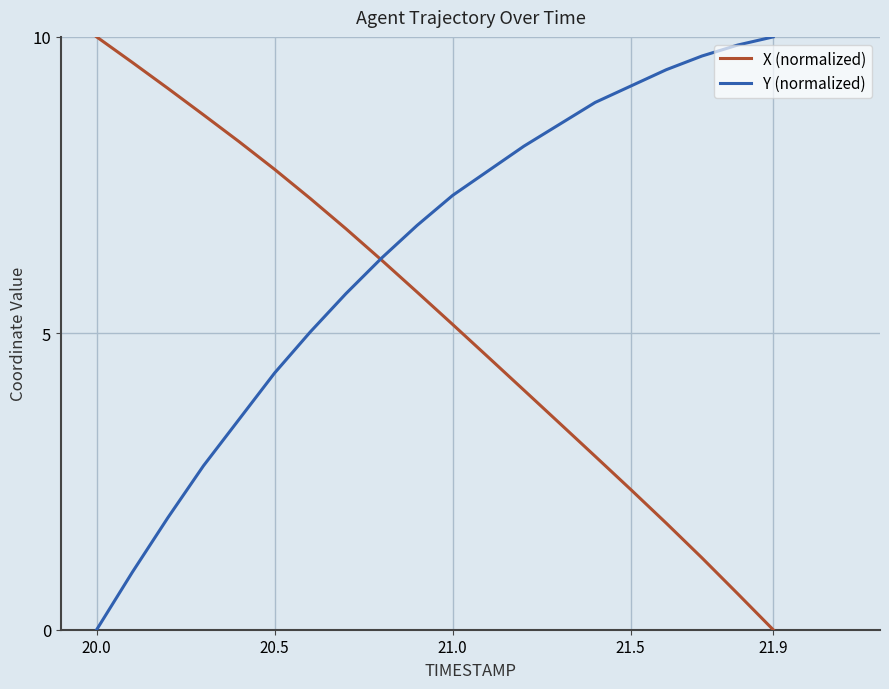

What is the highest value of the Y (normalized) series?

10.0